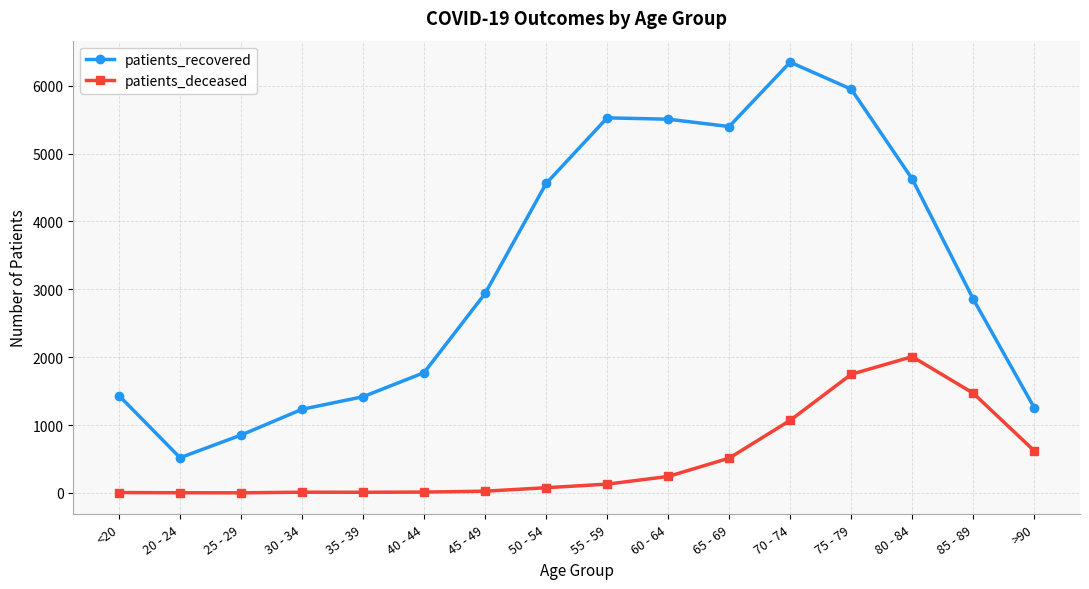

The value of patients_recovered at 30 - 34 is 1749. True or false?

False